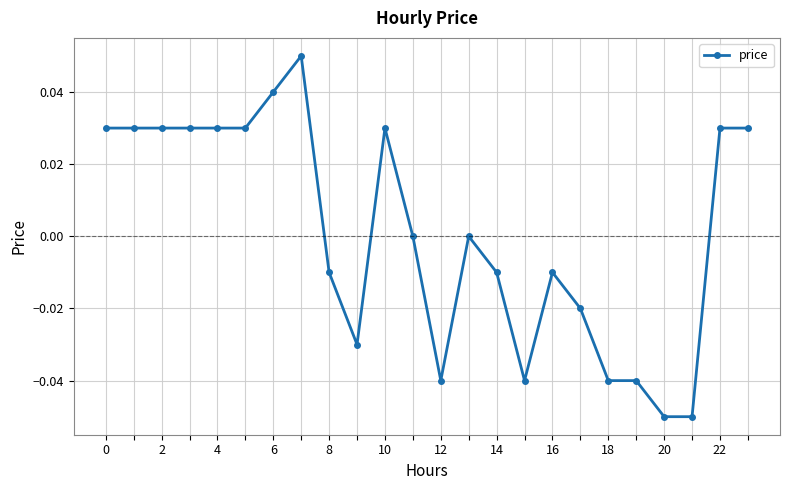

True or false: the data has more than 1 interior local peaks.

True